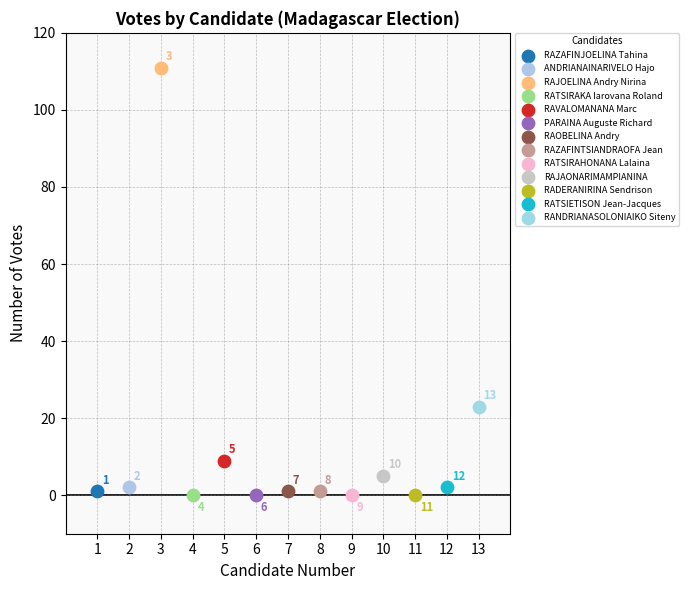

What are all the series names shown in the legend?

RAZAFINJOELINA Tahina, ANDRIANAINARIVELO Hajo, RAJOELINA Andry Nirina, RATSIRAKA Iarovana Roland, RAVALOMANANA Marc, PARAINA Auguste Richard, RAOBELINA Andry, RAZAFINTSIANDRAOFA Jean, RATSIRAHONANA Lalaina, RAJAONARIMAMPIANINA, RADERANIRINA Sendrison, RATSIETISON Jean-Jacques, RANDRIANASOLONIAIKO Siteny